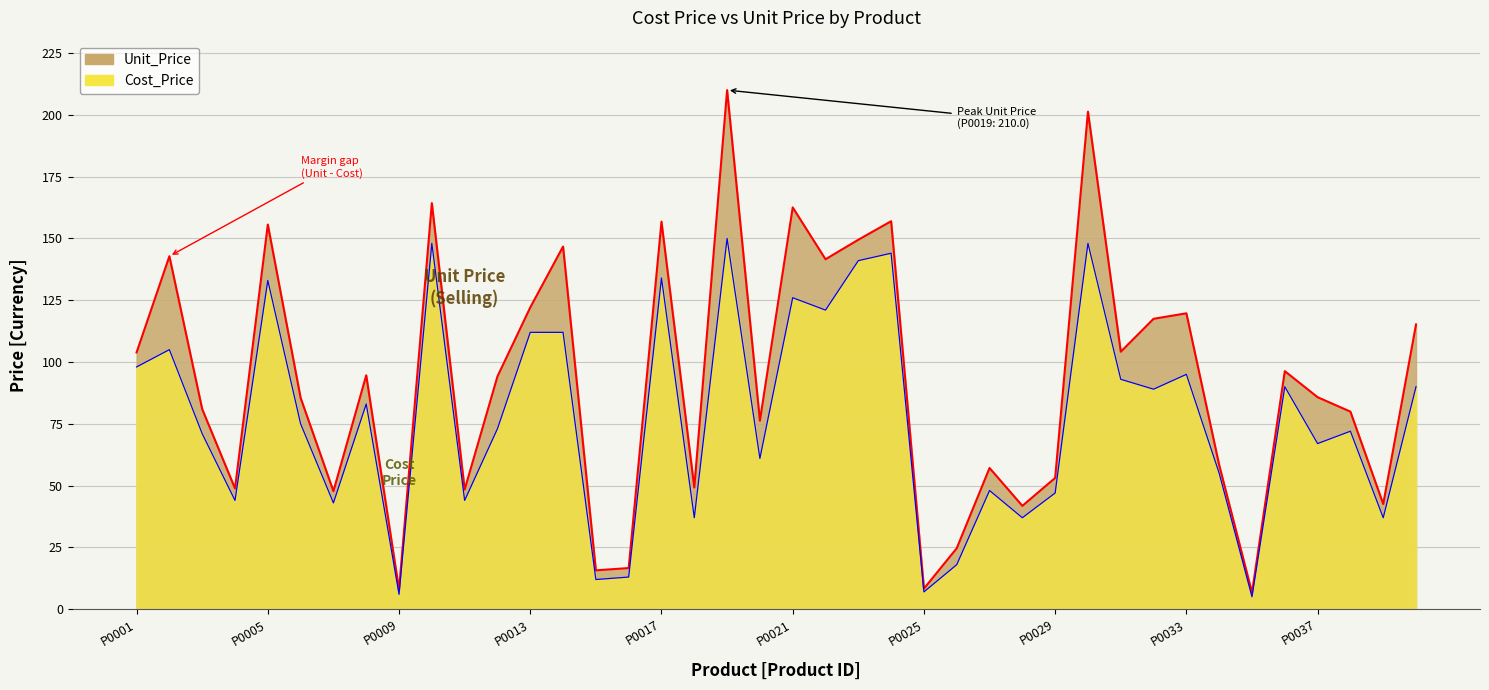

At how many categories does at least one series exceed 182?

2